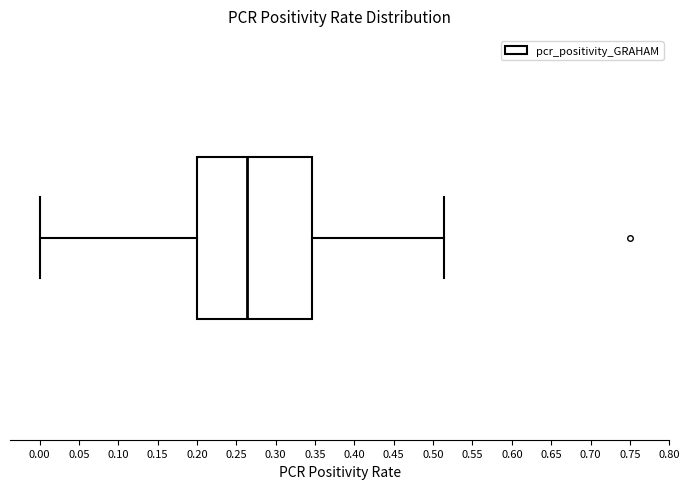

Read this box plot against the x-axis: the position of the median line, the range covered by the box, and the ends of both whiskers. The values are not printed on the chart, so give them approximately, as read against the axis.

median 0.265, box 0.200 to 0.345, whiskers 0.000 to 0.515